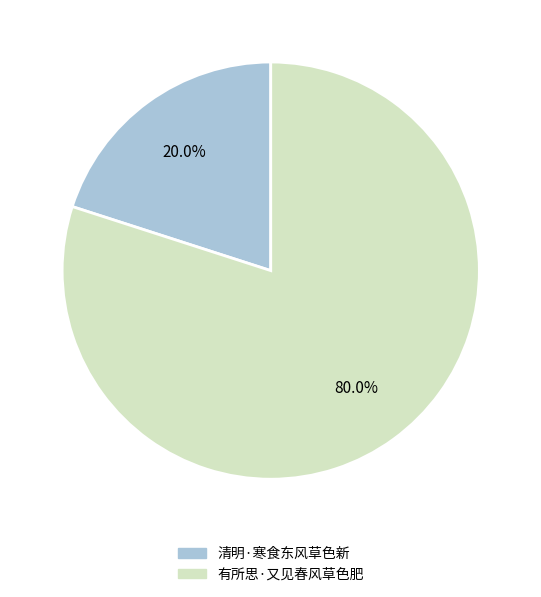

How many slices are in this pie chart?

2